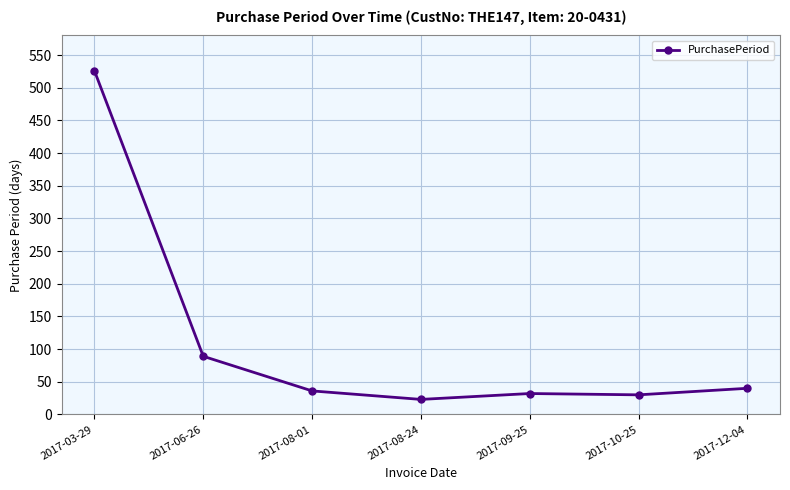

Read the value at 2017-08-01.

36